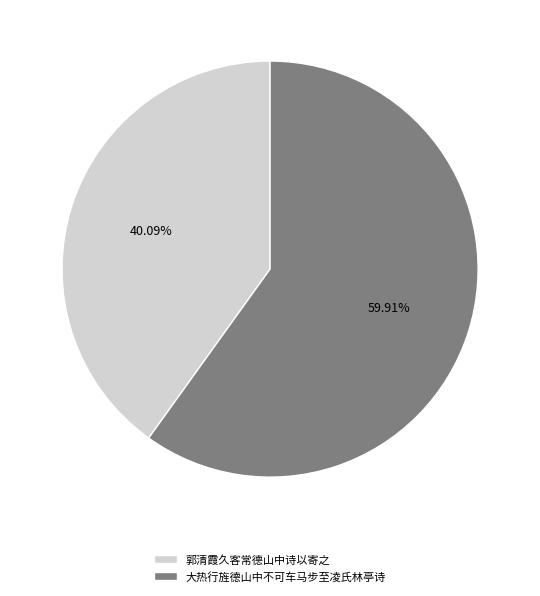

How many segments does this pie chart have?

2